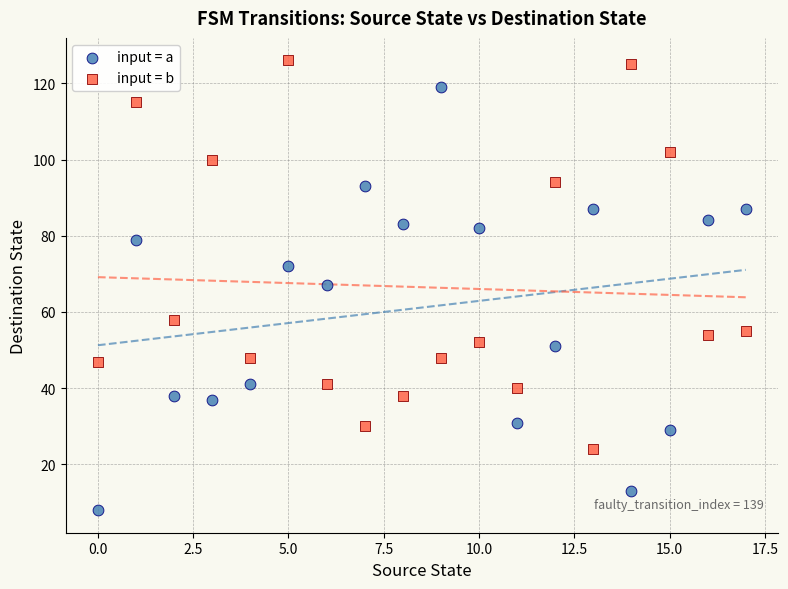

Which series reaches the maximum Y coordinate?

input = b